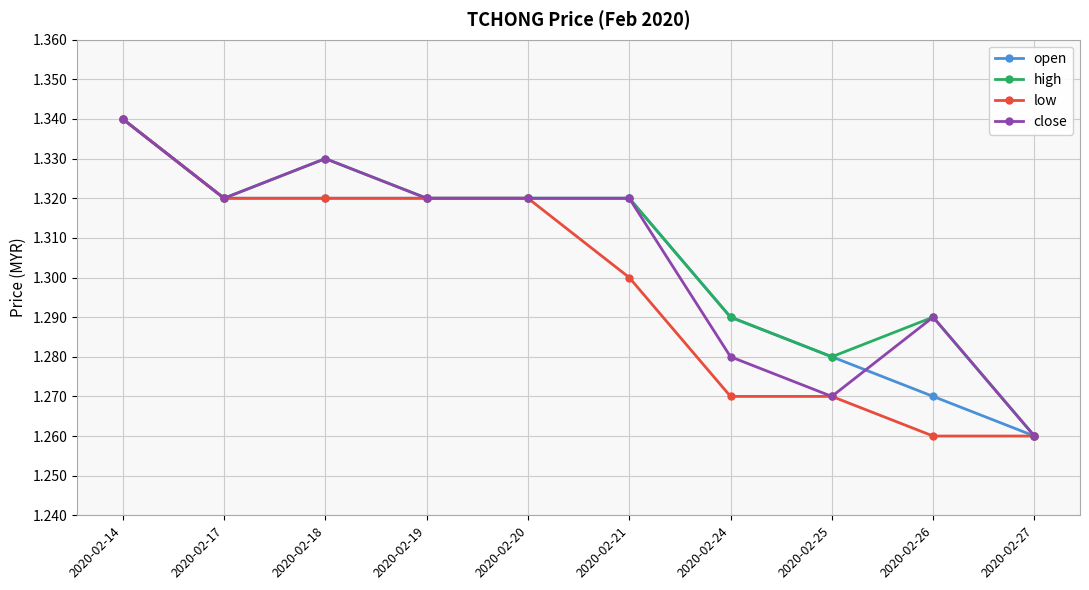

The value of open at 2020-02-24 is 1.3. True or false?

True